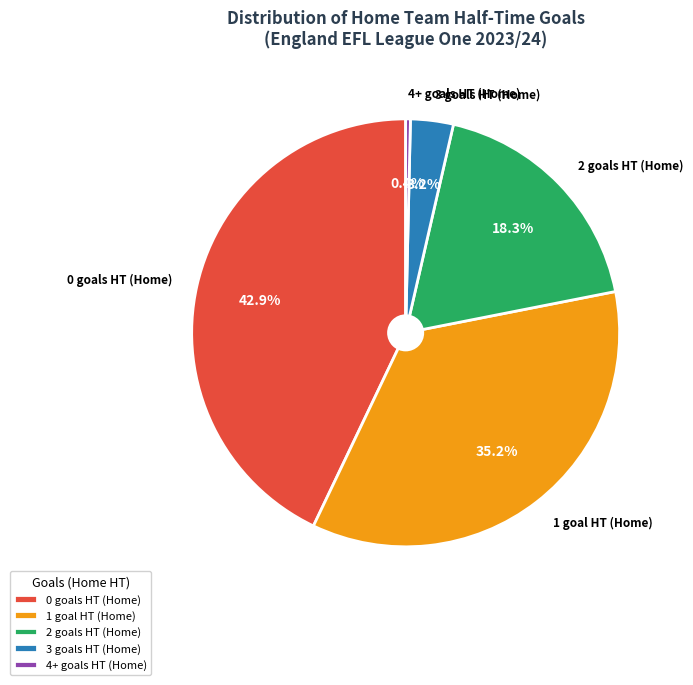

What is the smallest slice in the pie chart?

4+ goals HT (Home)